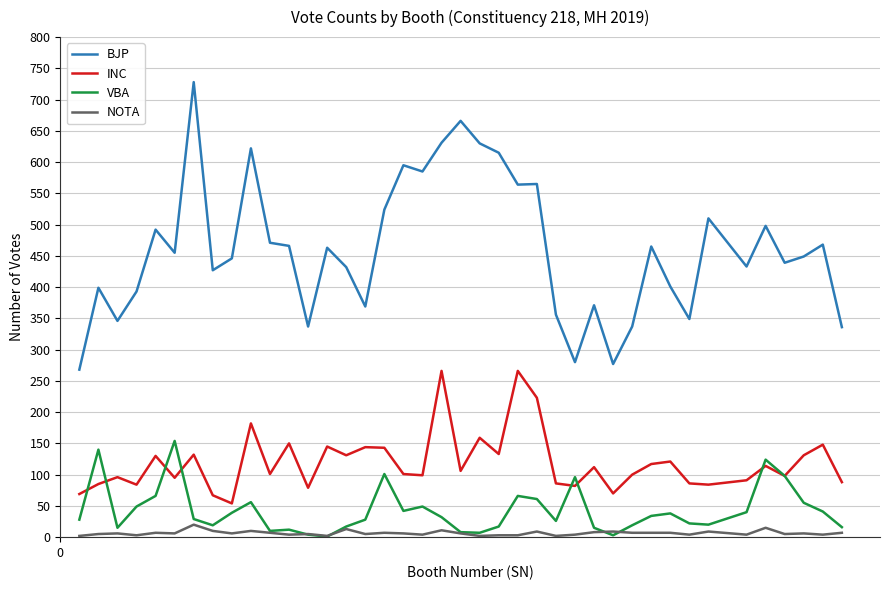

Rank the series by their maximum value, from highest to lowest.

BJP, INC, VBA, NOTA